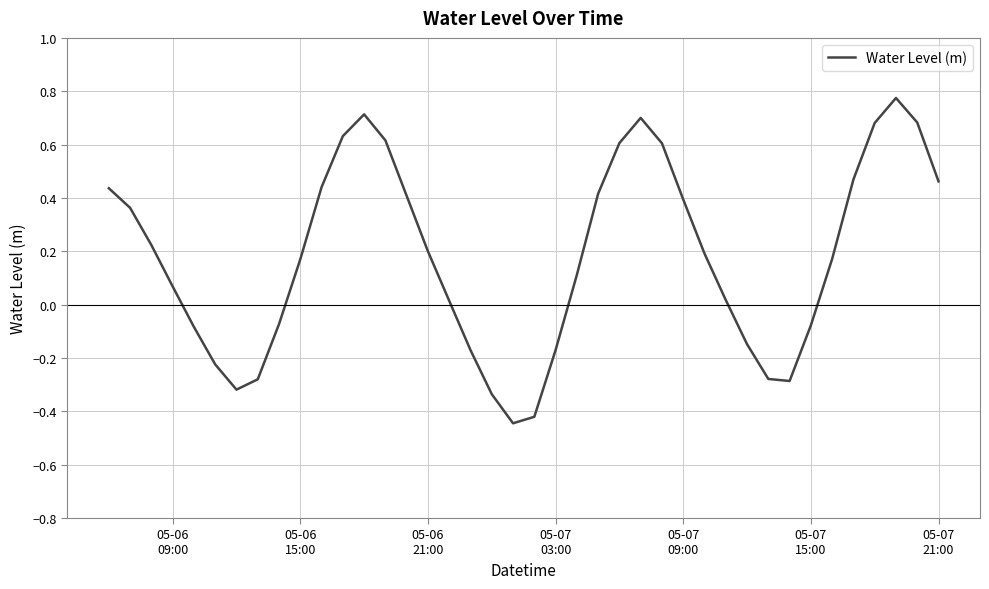

What is the difference between the maximum and minimum values?

1.2